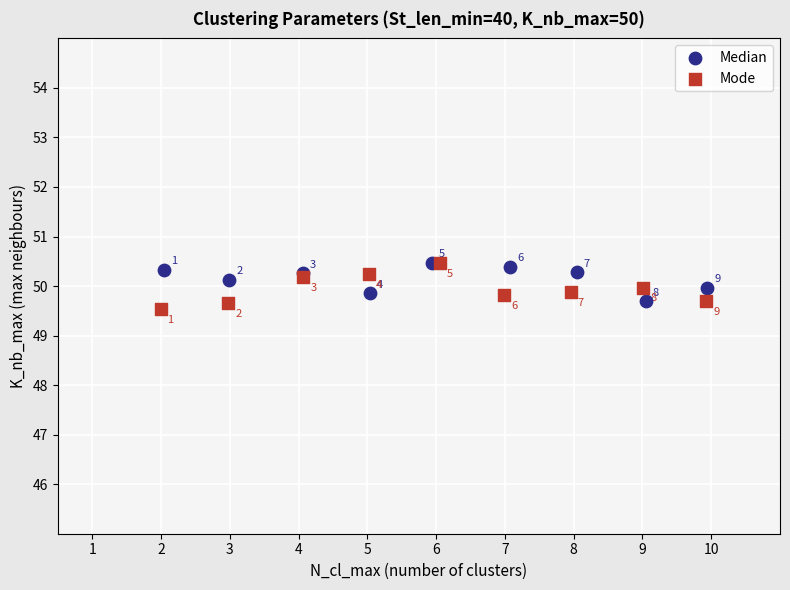

Which series has the widest spread of Y values?

Mode